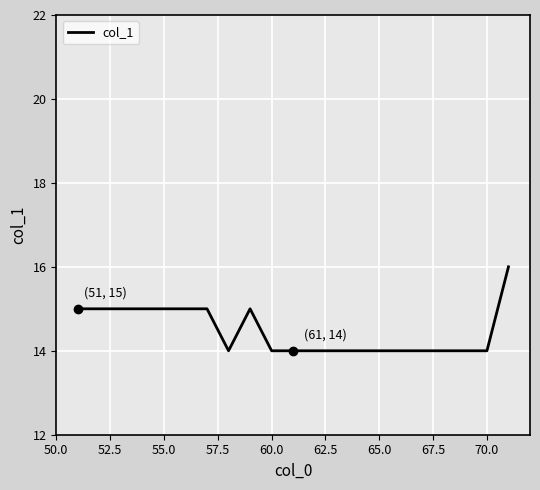

What is the average value?

14